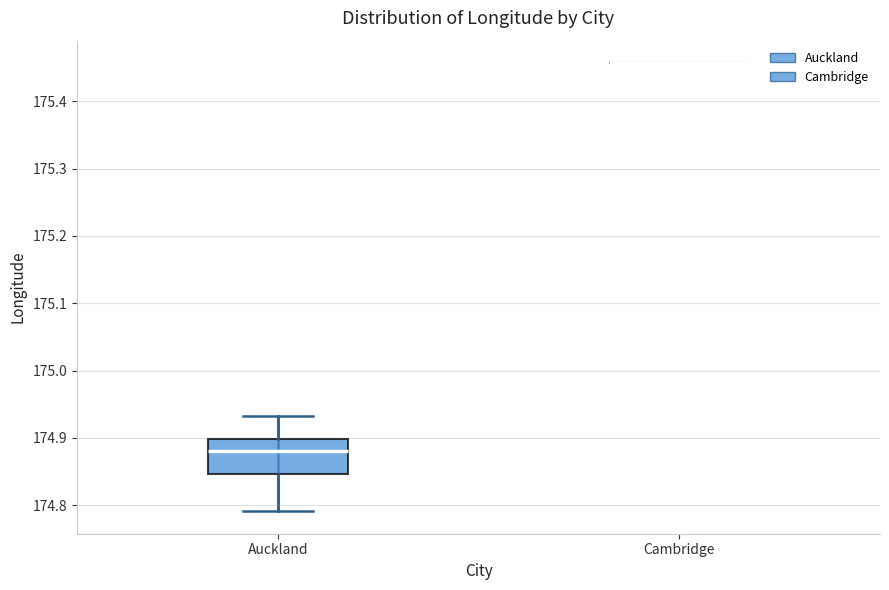

Reading left to right, read every box against the y-axis: the position of its median line, the range the box covers, and the ends of its whiskers. The values are not printed on the chart, so give them approximately, as read against the axis.

Auckland: median 174.88, box 174.85 to 174.90, whiskers 174.79 to 174.93
Cambridge: box collapsed to a line at 175.46, whiskers 175.46 to 175.46